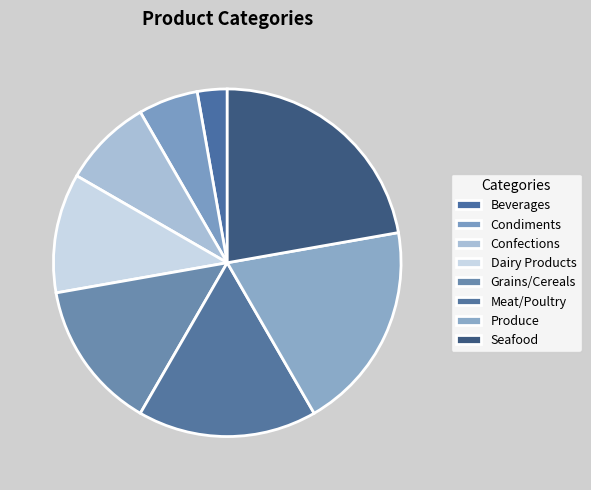

What percentage is the Seafood slice, to the nearest percent?

22%